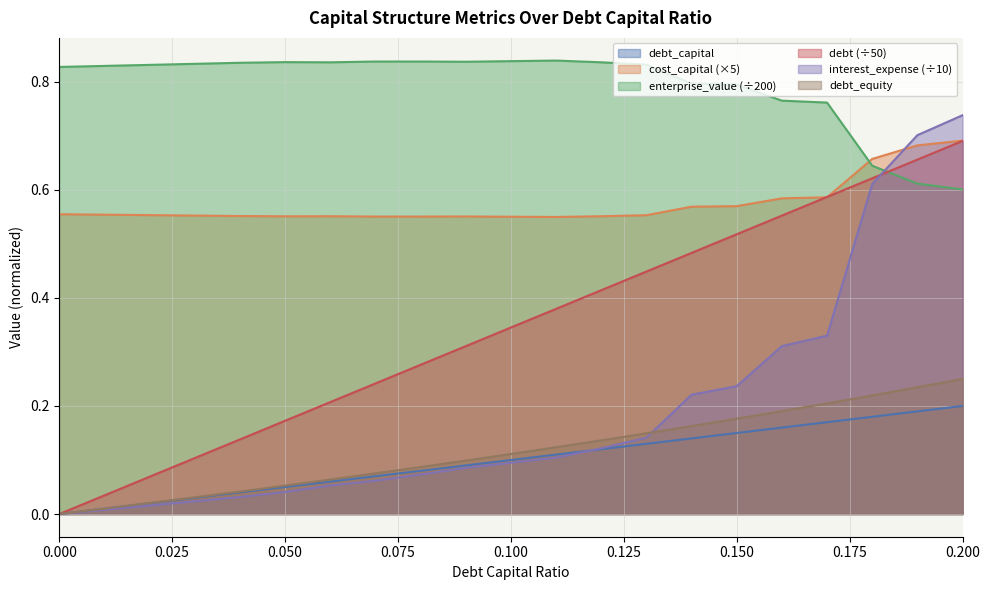

What is the spread (max minus min) of values at 0.11?

0.7